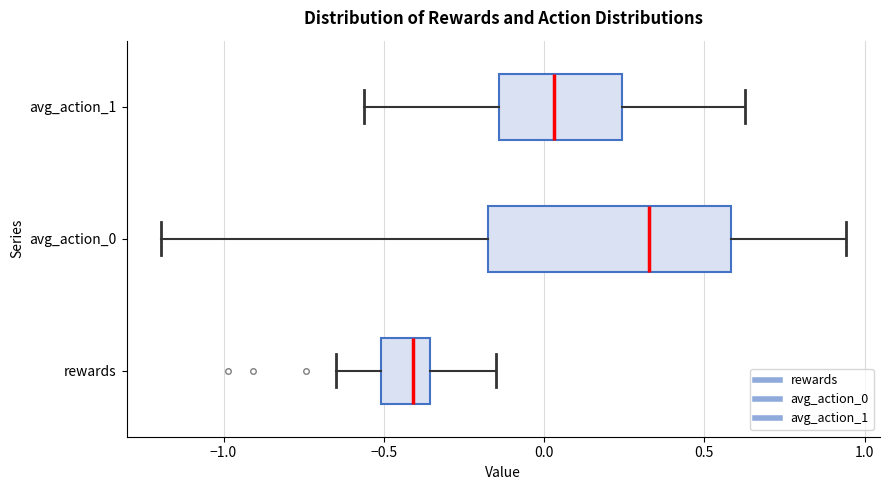

Comparing the boxes themselves (not the whiskers), which one is the widest?

avg_action_0